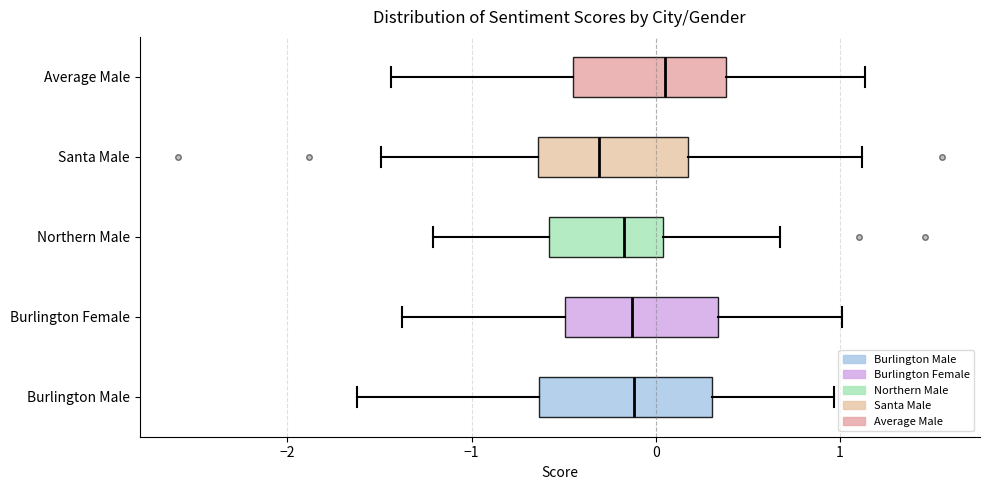

Which box's median line is the furthest to the right?

Average Male